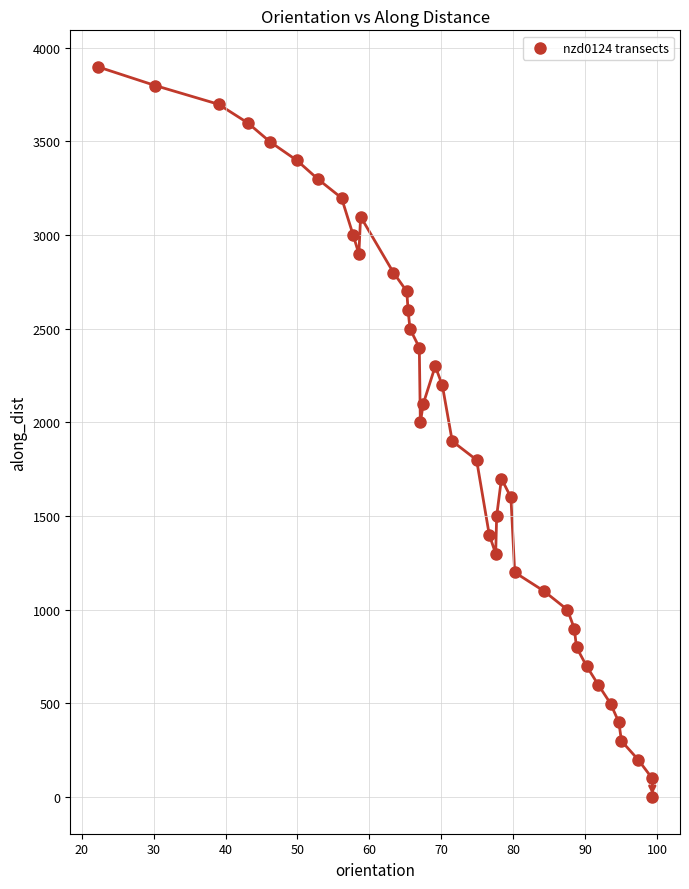

What is the range of X values (max minus min)?

77.1